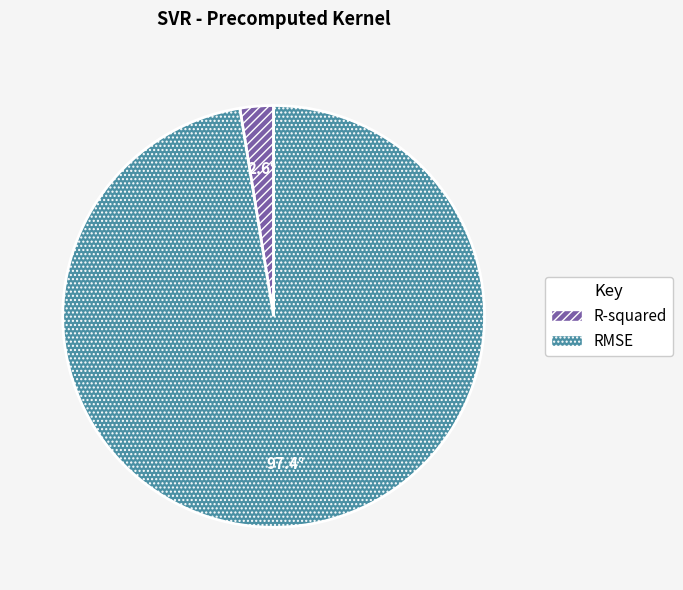

What is the majority slice?

RMSE